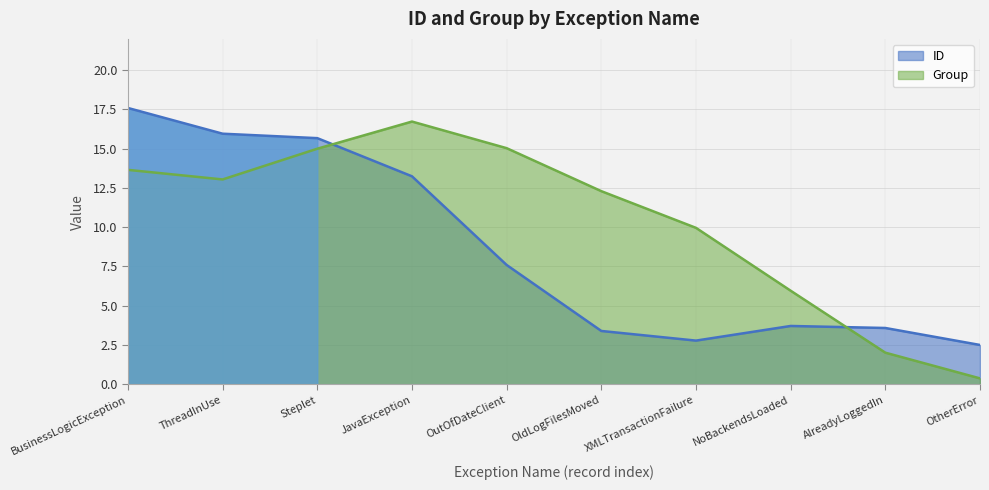

Is it true that Group equals 2.0 at AlreadyLoggedIn?

True